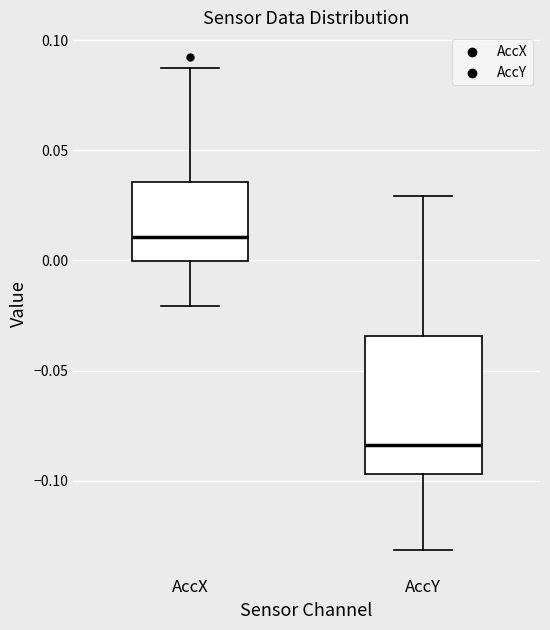

Reading left to right, read every box against the y-axis: the position of its median line, the range the box covers, and the ends of its whiskers. The values are not printed on the chart, so give them approximately, as read against the axis.

AccX: median 0.010, box 0.000 to 0.035, whiskers -0.020 to 0.085
AccY: median -0.085, box -0.095 to -0.035, whiskers -0.130 to 0.030